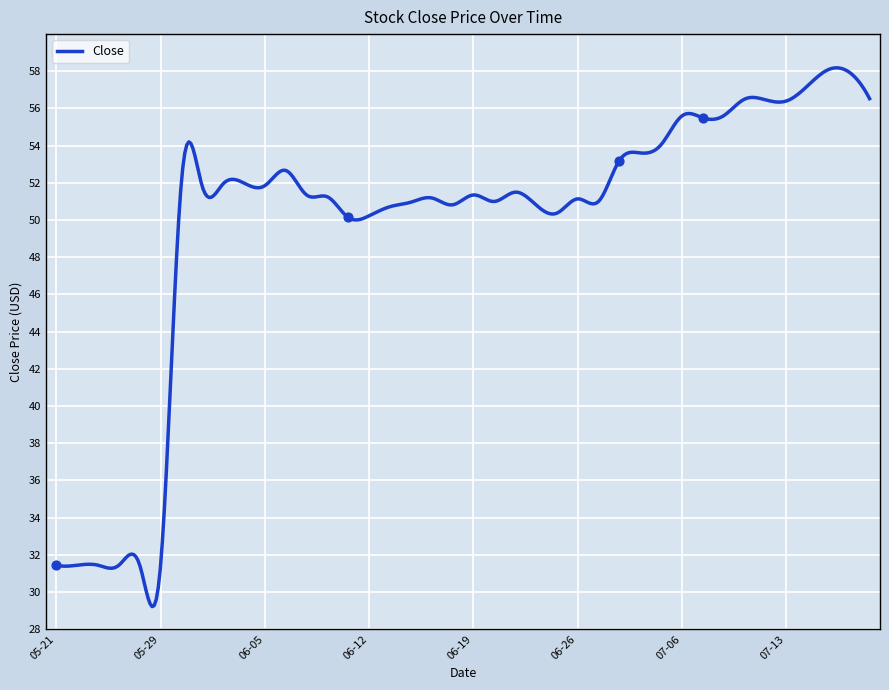

Approximately how many times larger is the value at 2020-06-23 compared to 2020-07-17?

0.9